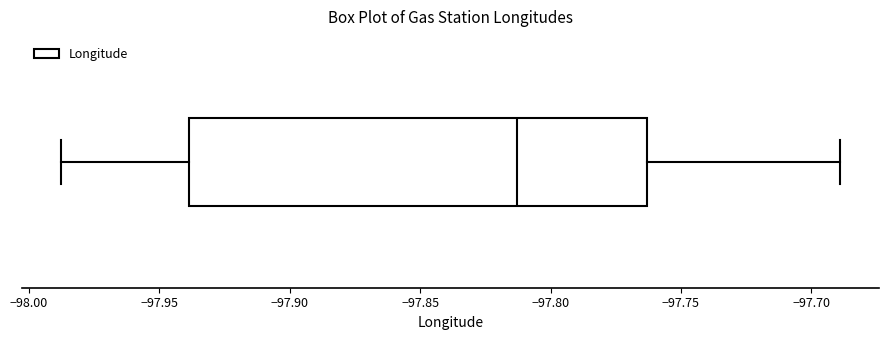

Transcribe this box plot: give where the median line is, the range the box spans, and where the two whiskers end, as read against the x-axis. The values are not printed on the chart, so give them approximately, as read against the axis.

median -97.815, box -97.940 to -97.765, whiskers -97.990 to -97.690